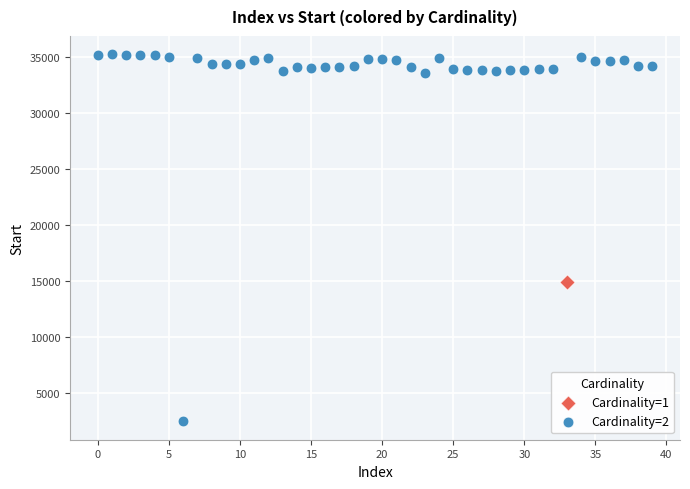

What are all the series names shown in the legend?

Cardinality=1, Cardinality=2